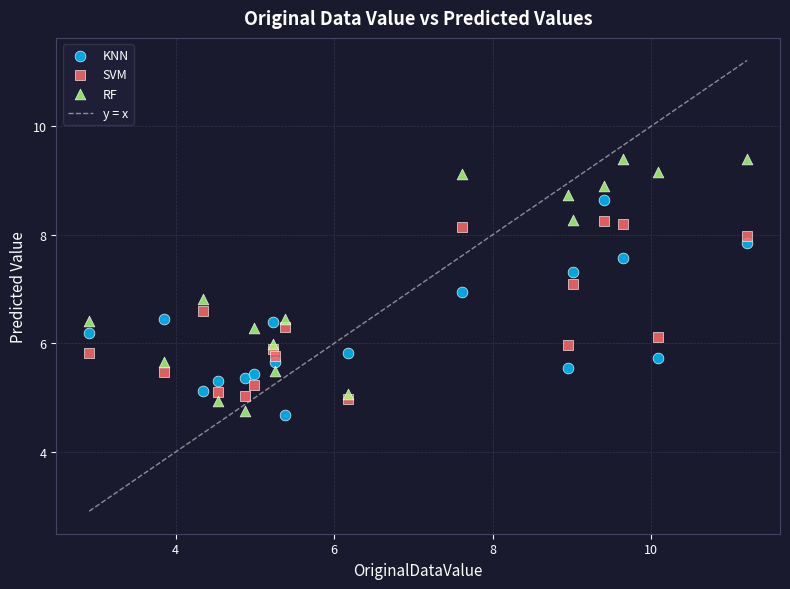

What is the X range (max minus min) for the scatter plot?

8.3